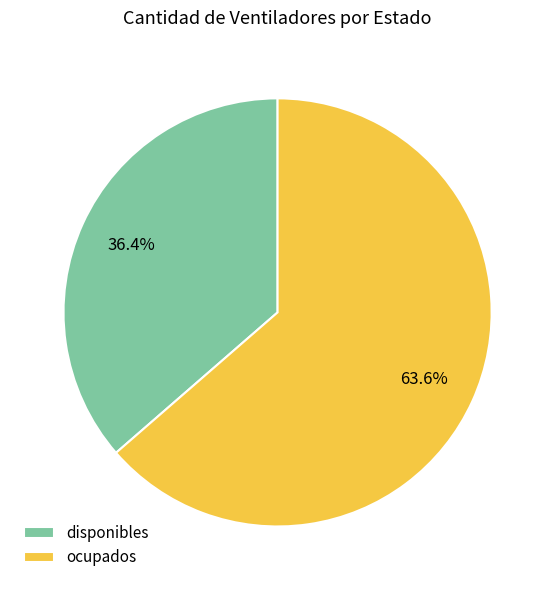

How many segments does this pie chart have?

2